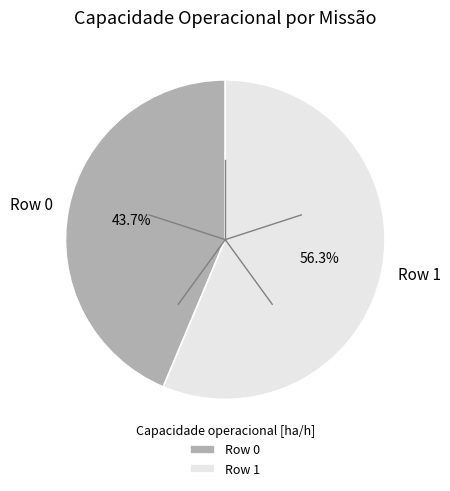

Which category has the smallest portion of the pie?

Row 0